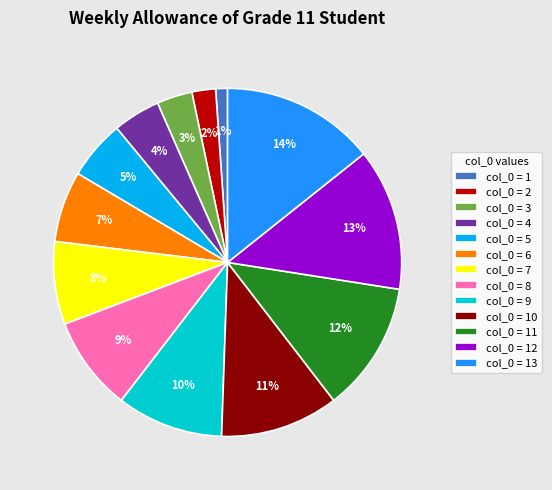

Combined, do col_0 = 2 and col_0 = 5 account for over 50%?

No